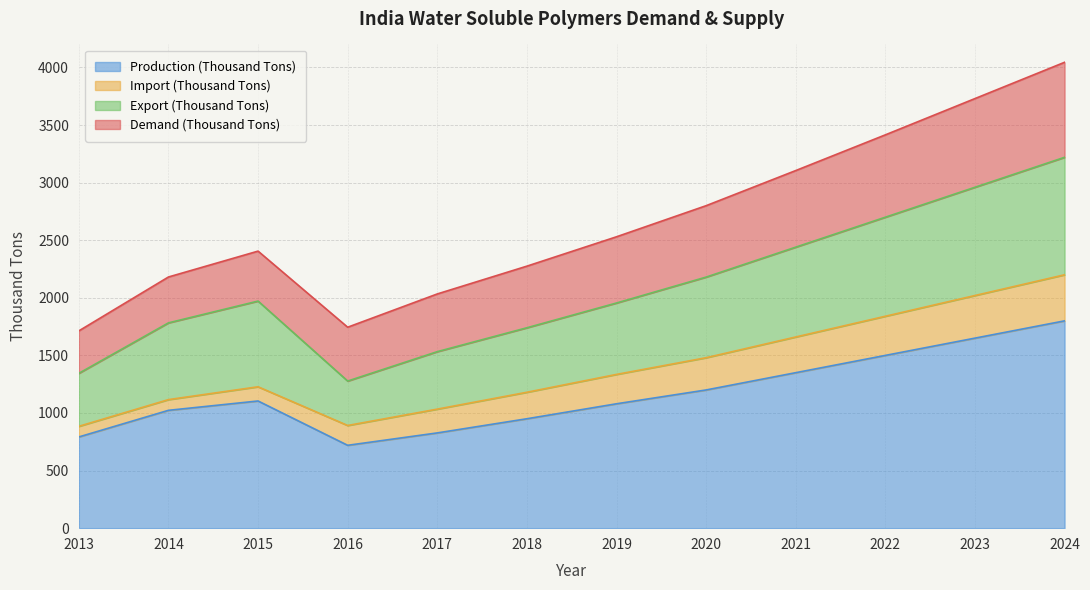

Reading left to right, transcribe all the data shown in this chart.

Production (Thousand Tons): 2013=792.0	2014=1023.1	2015=1104.3	2016=719.5	2017=827.1	2018=950.0	2019=1080.0	2020=1200.0	2021=1350.0	2022=1500.0	2023=1650.0	2024=1800.0
Import (Thousand Tons): 2013=92.2	2014=93.0	2015=123.3	2016=172.0	2017=206.6	2018=230.0	2019=255.0	2020=280.0	2021=310.0	2022=340.0	2023=370.0	2024=400.0
Export (Thousand Tons): 2013=460.1	2014=666.4	2015=744.0	2016=385.9	2017=499.0	2018=560.0	2019=620.0	2020=700.0	2021=780.0	2022=860.0	2023=940.0	2024=1020.0
Demand (Thousand Tons): 2013=368.5	2014=398.3	2015=433.9	2016=467.4	2017=501.1	2018=535.0	2019=575.0	2020=620.0	2021=665.0	2022=715.0	2023=770.0	2024=825.0